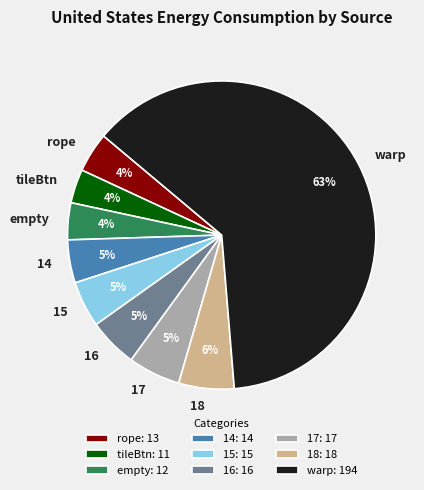

What is the ratio of the value at tileBtn to the value at 14?

0.8